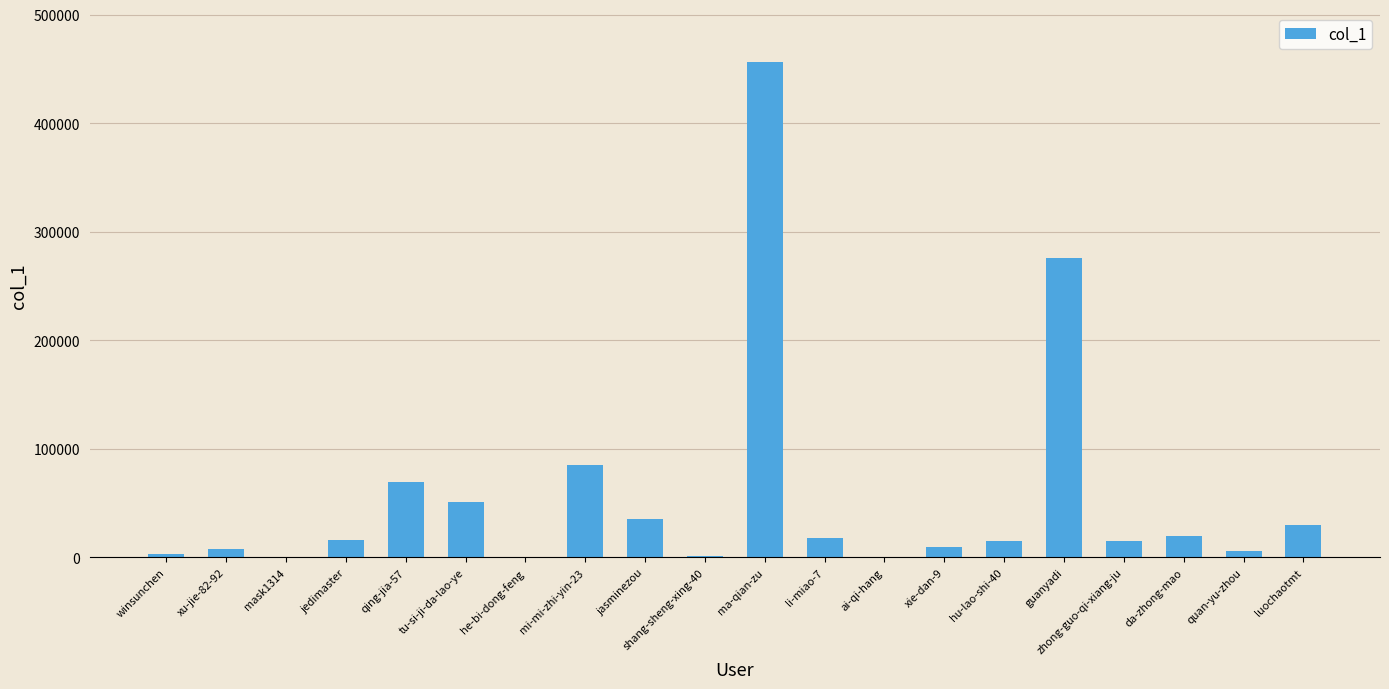

What is the sum of all values?

1111491